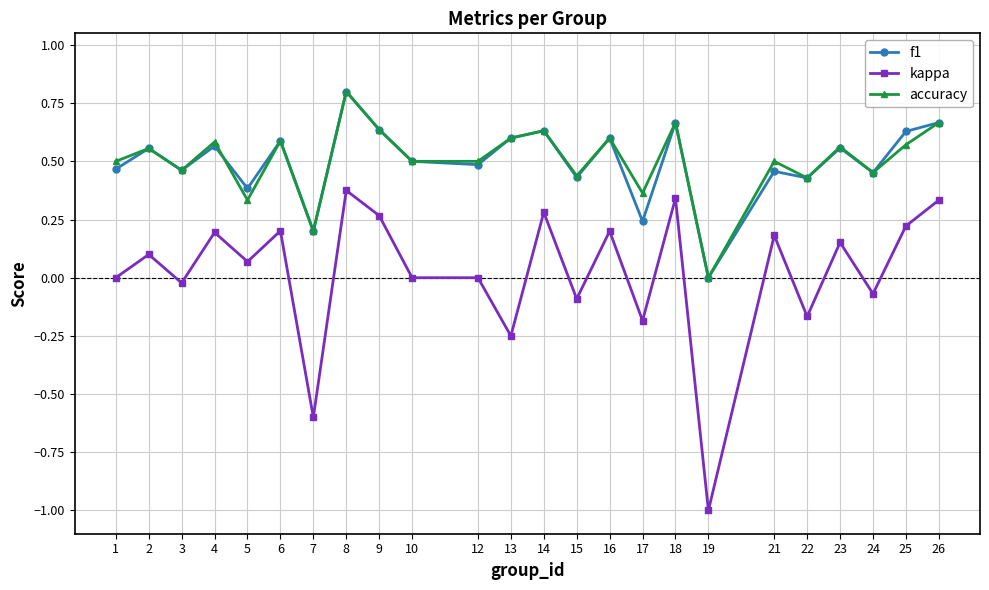

True or false: f1 has a value of 0.7 at 1.

False